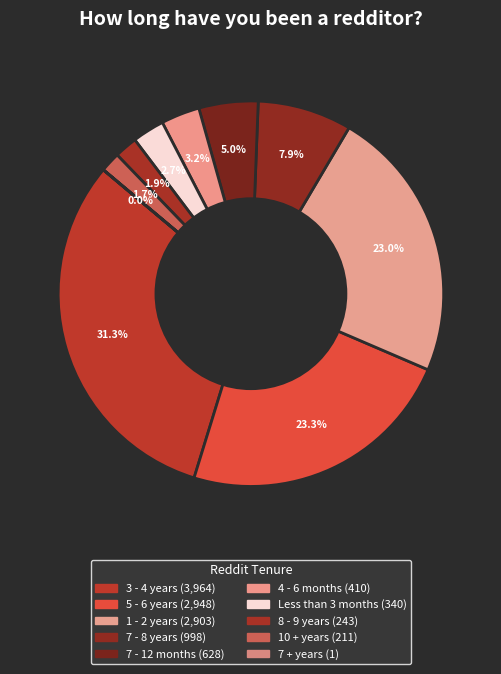

What is the change in value from 1 - 2 years to 10 + years?

-2692